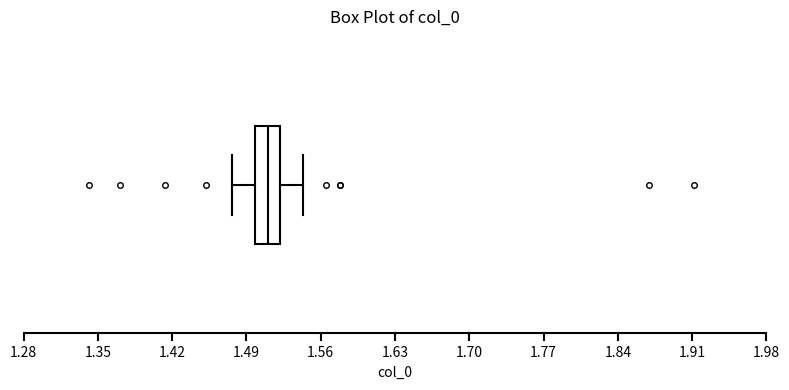

Transcribe this box plot: give where the median line is, the range the box spans, and where the two whiskers end, as read against the x-axis. The values are not printed on the chart, so give them approximately, as read against the axis.

median 1.51, box 1.50 to 1.52, whiskers 1.48 to 1.54